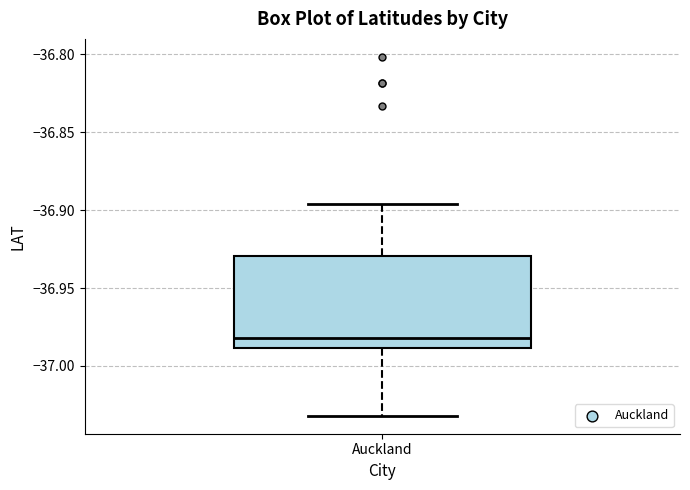

Transcribe this box plot: give where the median line is, the range the box spans, and where the two whiskers end, as read against the y-axis. The values are not printed on the chart, so give them approximately, as read against the axis.

median -36.980, box -36.990 to -36.930, whiskers -37.030 to -36.895